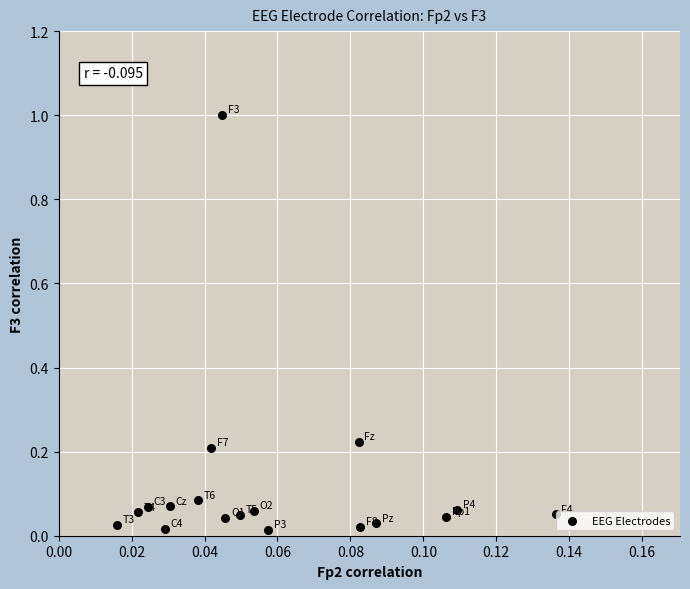

What is the range of Y values (max minus min)?

1.0